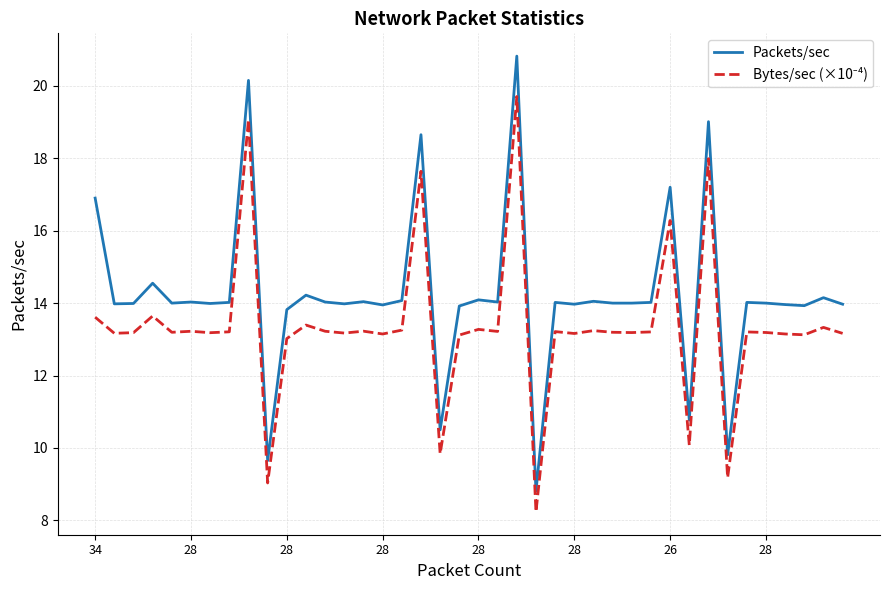

Which series has the largest total across all categories?

Packets/sec